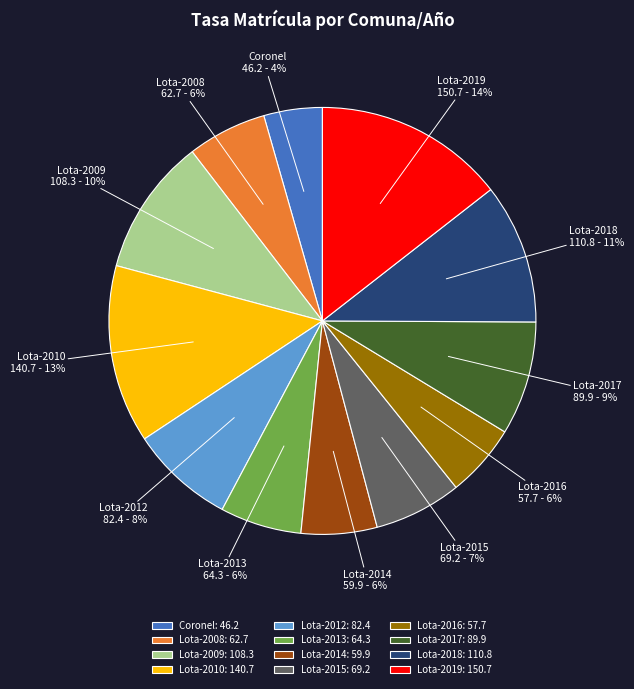

Which category has the smallest portion of the pie?

Coronel